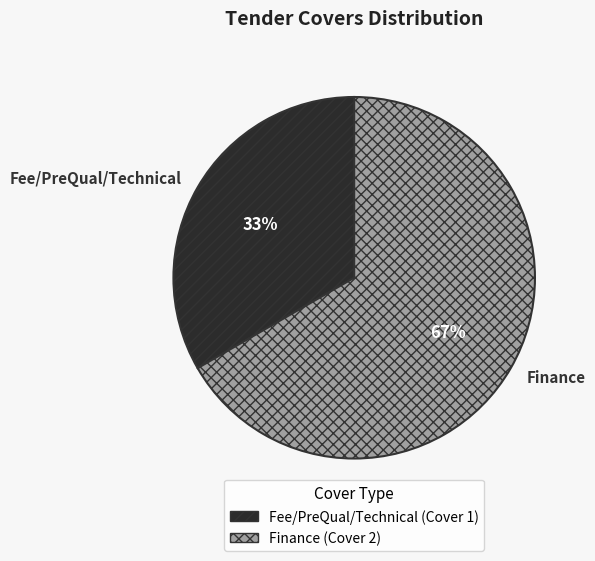

Which category accounts for the majority?

Finance